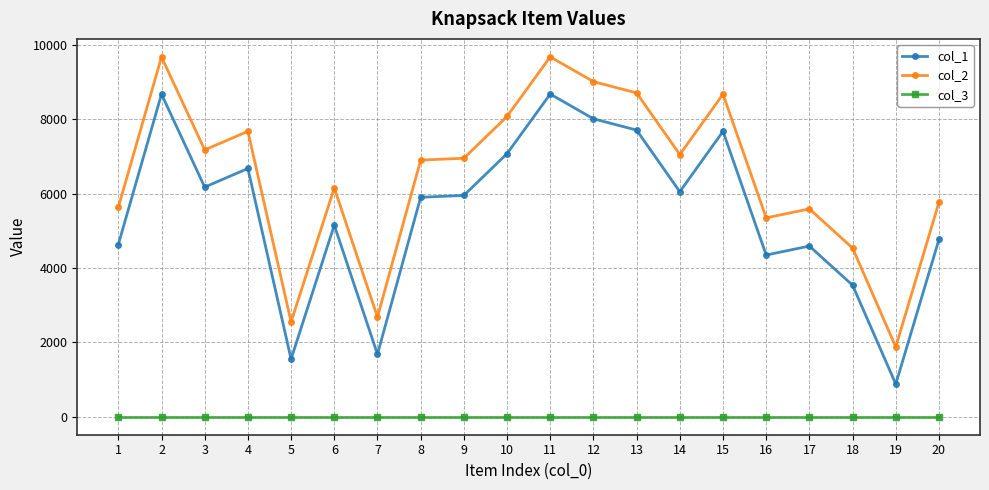

True or false: col_2 and col_3 cross at least once.

False